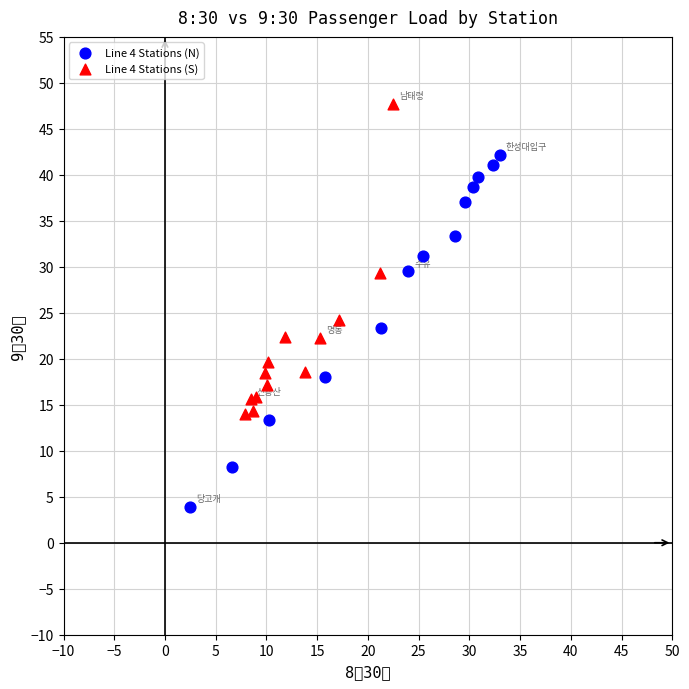

What are all the series names shown in the legend?

Line 4 Stations (N), Line 4 Stations (S)